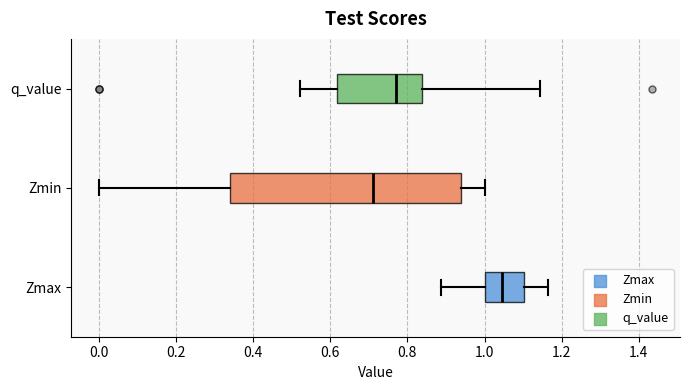

Which box is the widest, from its left edge to its right edge?

Zmin